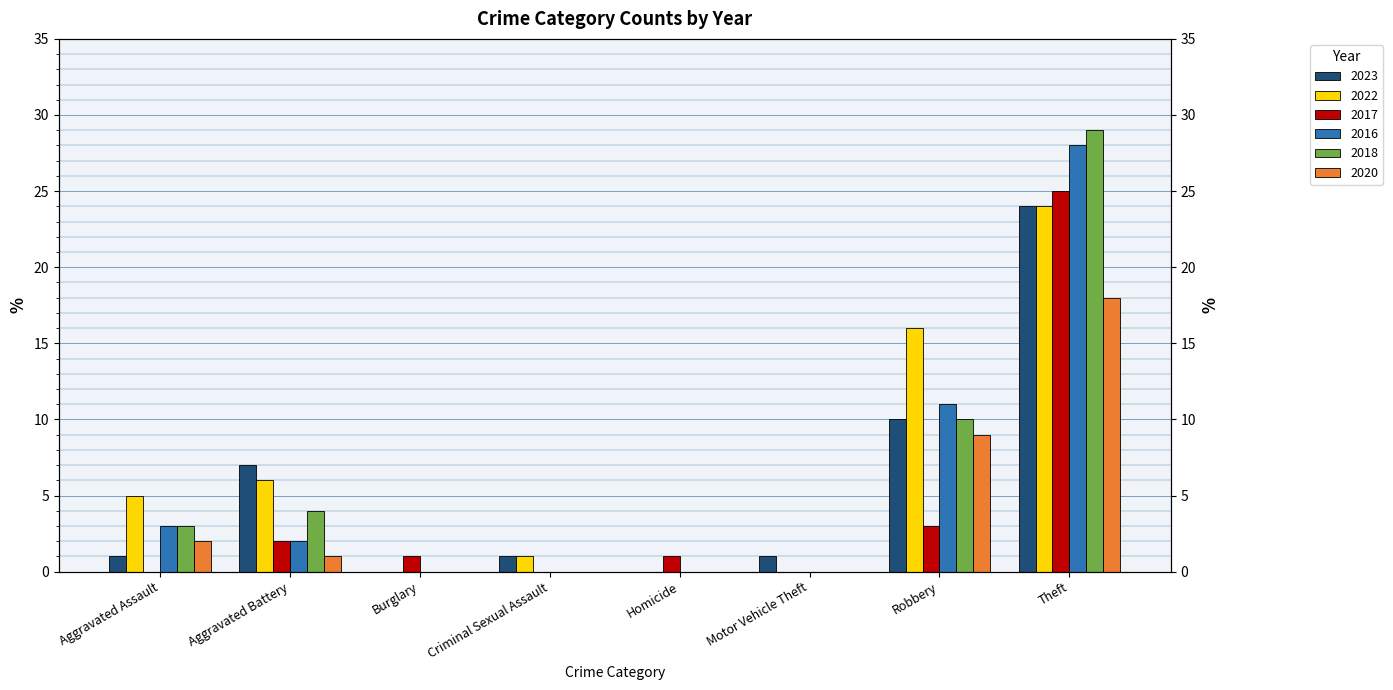

Which series changed the most between Homicide and Robbery?

2022